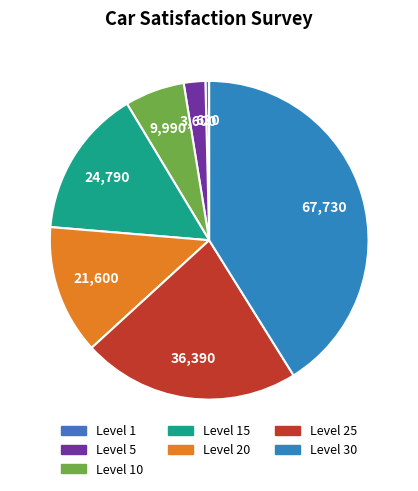

To the nearest percent, what is the average slice percentage?

14%